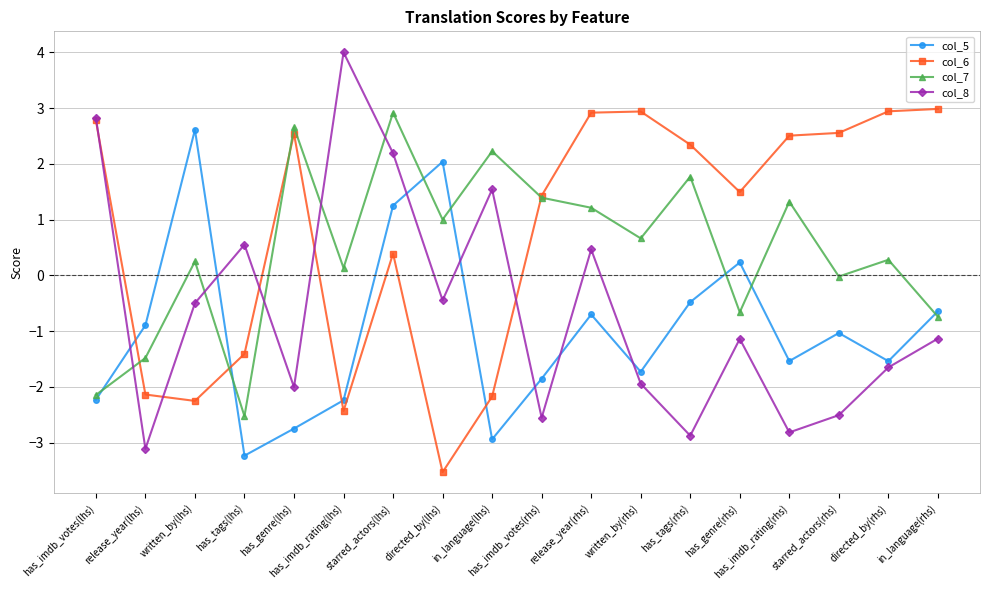

What are all the series names shown in the legend?

col_5, col_6, col_7, col_8